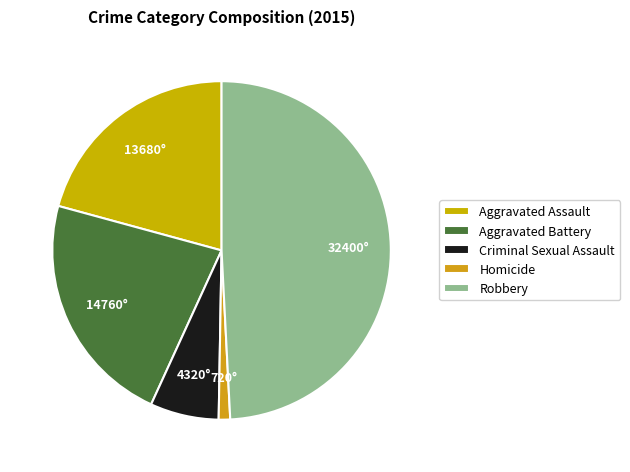

To the nearest percent, what percentage of the pie is Homicide?

1%